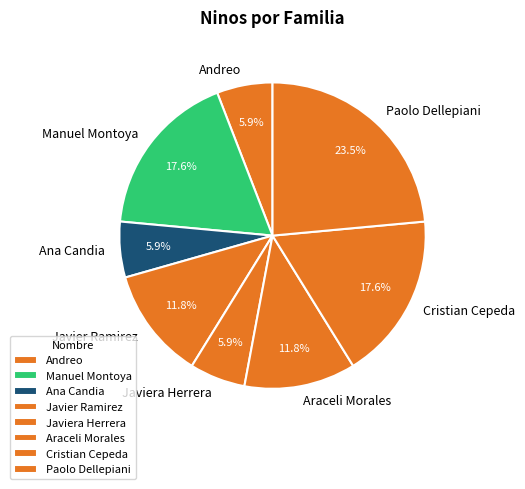

Which slice is the largest?

Paolo Dellepiani